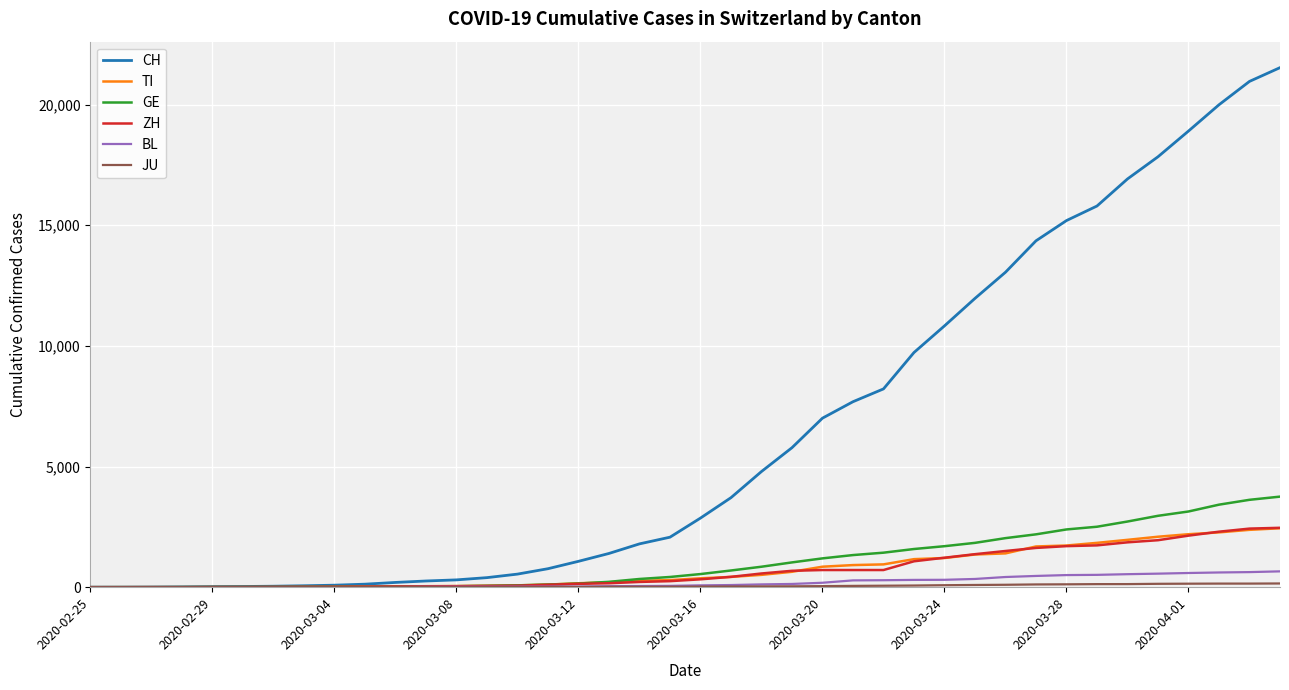

What is the average value of the TI series?

743